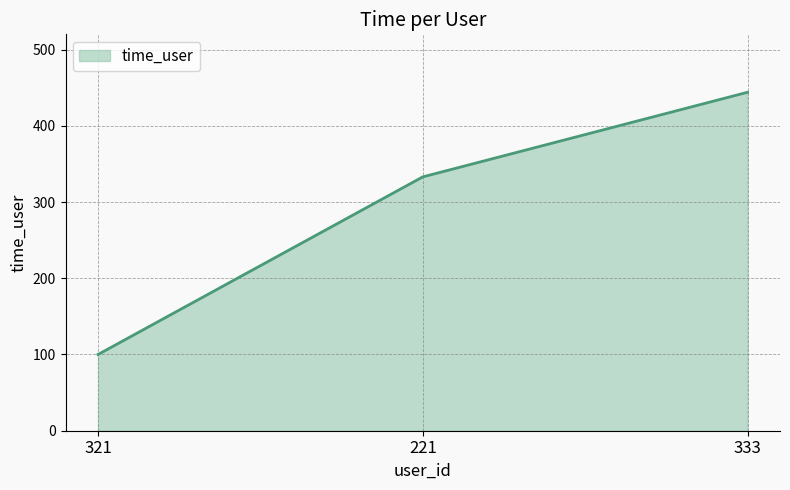

What is the minimum value shown in the chart?

100